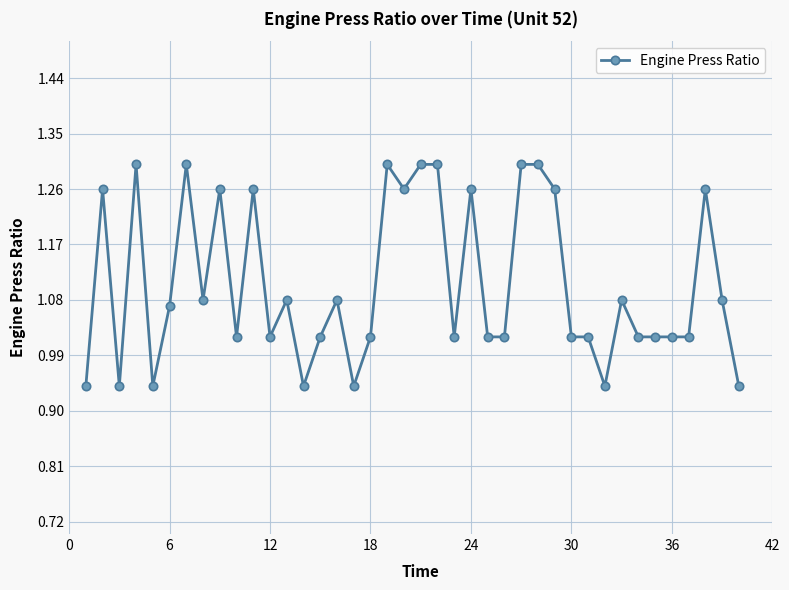

What is the difference between the maximum and minimum values?

0.4